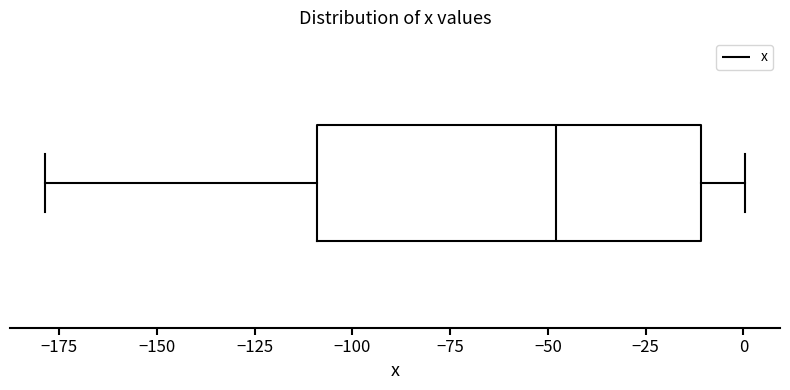

Transcribe this box plot: give where the median line is, the range the box spans, and where the two whiskers end, as read against the x-axis. The values are not printed on the chart, so give them approximately, as read against the axis.

median -50, box -110 to -10, whiskers -180 to 0